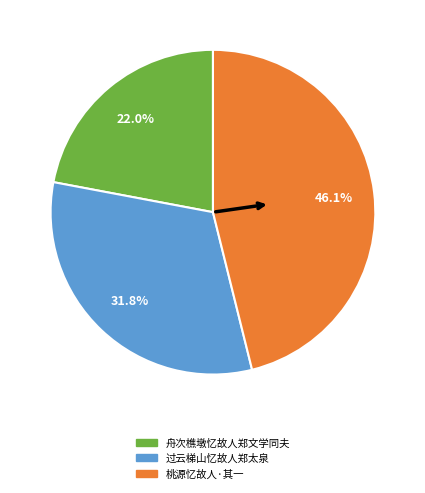

Does any single category account for the majority?

No